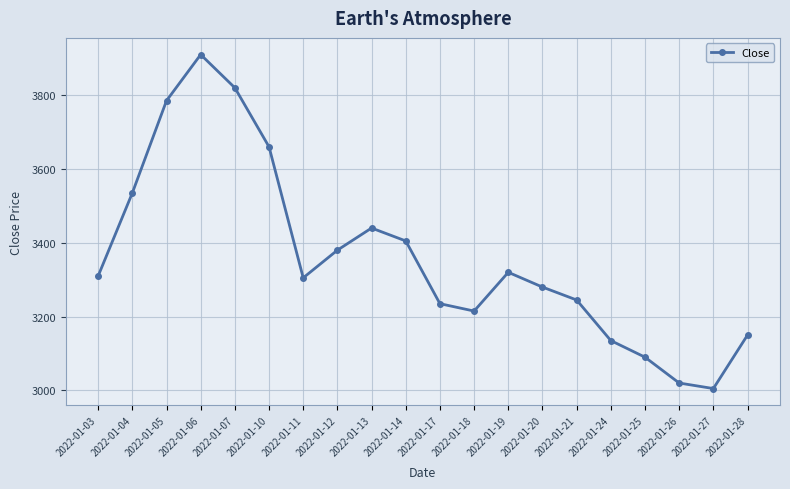

What is the smallest value displayed?

3005